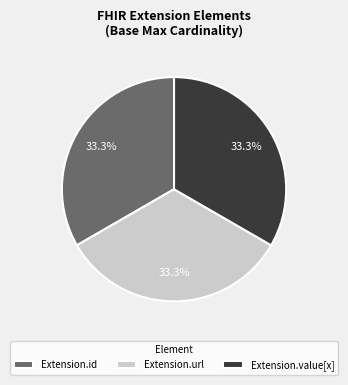

Does Extension.url represent more than half of the total?

No